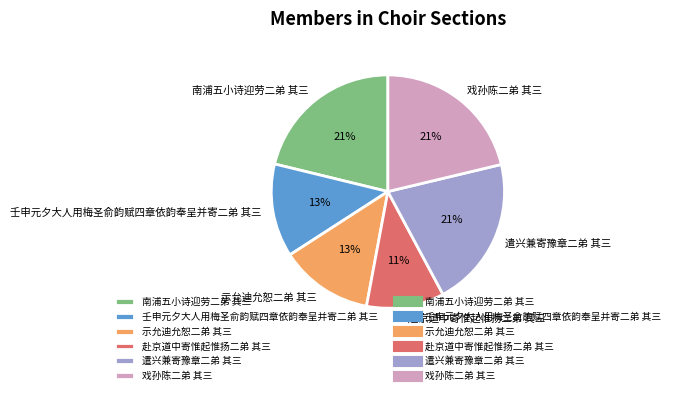

To the nearest percent, what is the combined percentage of 南浦五小诗迎劳二弟 其三 and 赴京道中寄惟起惟扬二弟 其三?

32%